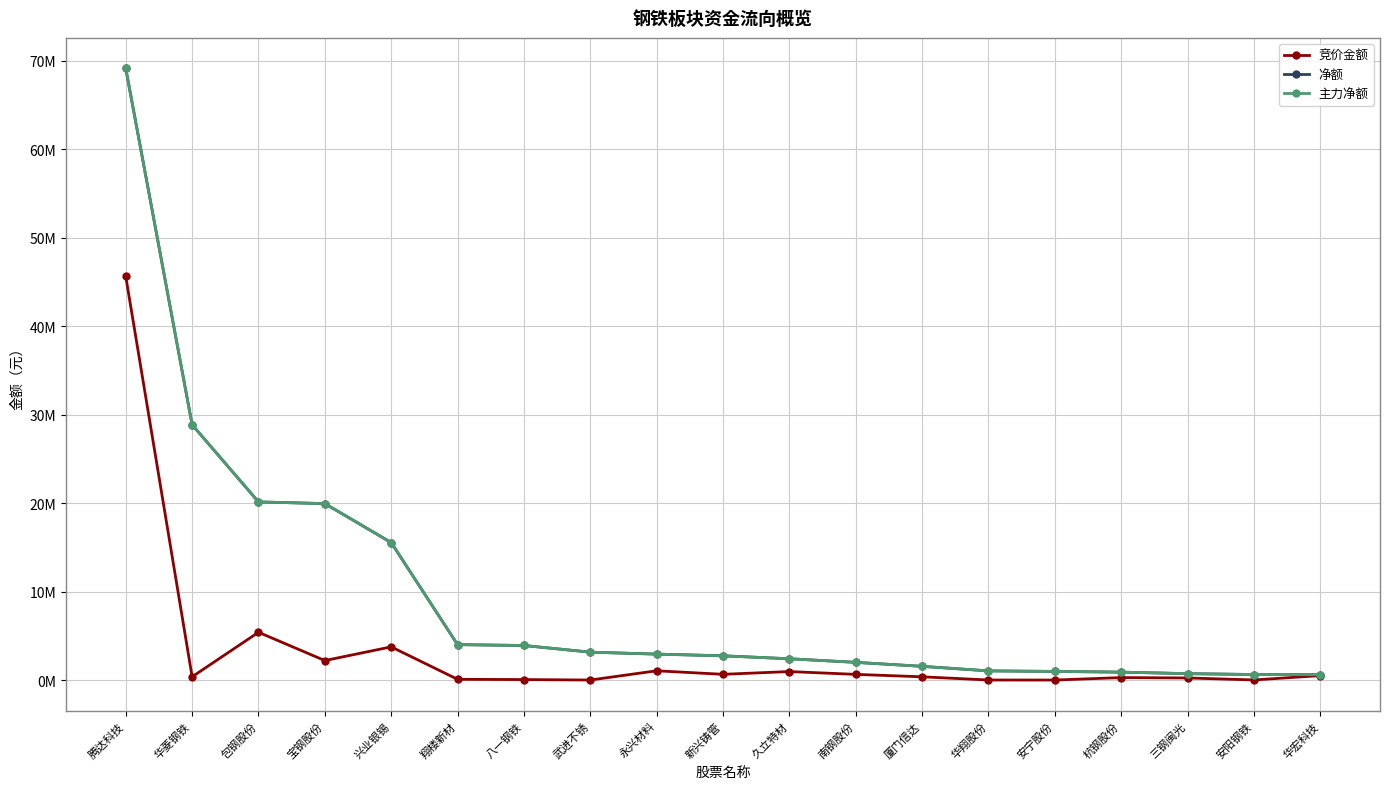

True or false: 主力净额 and 竞价金额 intersect in this chart.

False